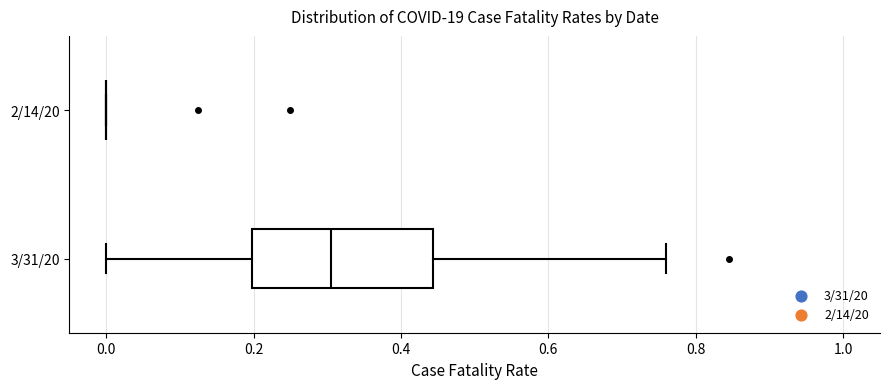

Reading bottom to top, read every box against the x-axis: the position of its median line, the range the box covers, and the ends of its whiskers. The values are not printed on the chart, so give them approximately, as read against the axis.

3/31/20: median 0.30, box 0.20 to 0.44, whiskers 0.00 to 0.76
2/14/20: box collapsed to a line at 0.00, whiskers 0.00 to 0.00